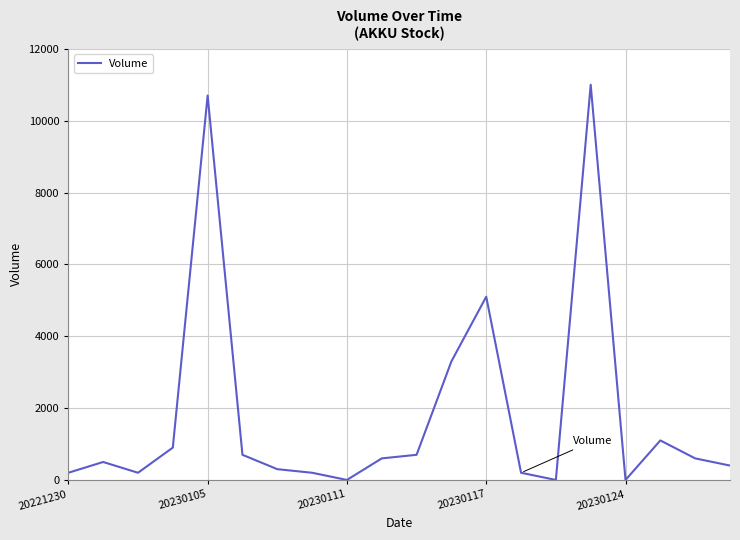

What is the maximum value shown in the chart?

11000